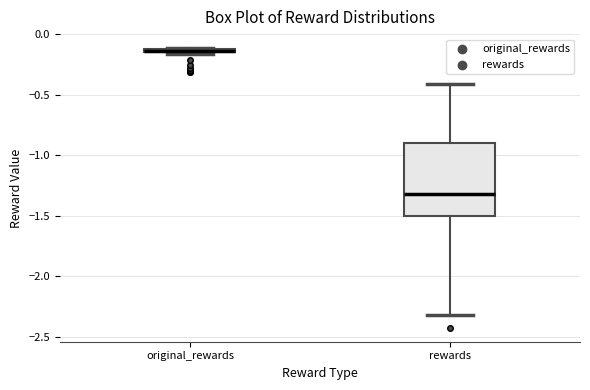

Which box is the tallest, from its lower edge to its upper edge?

rewards